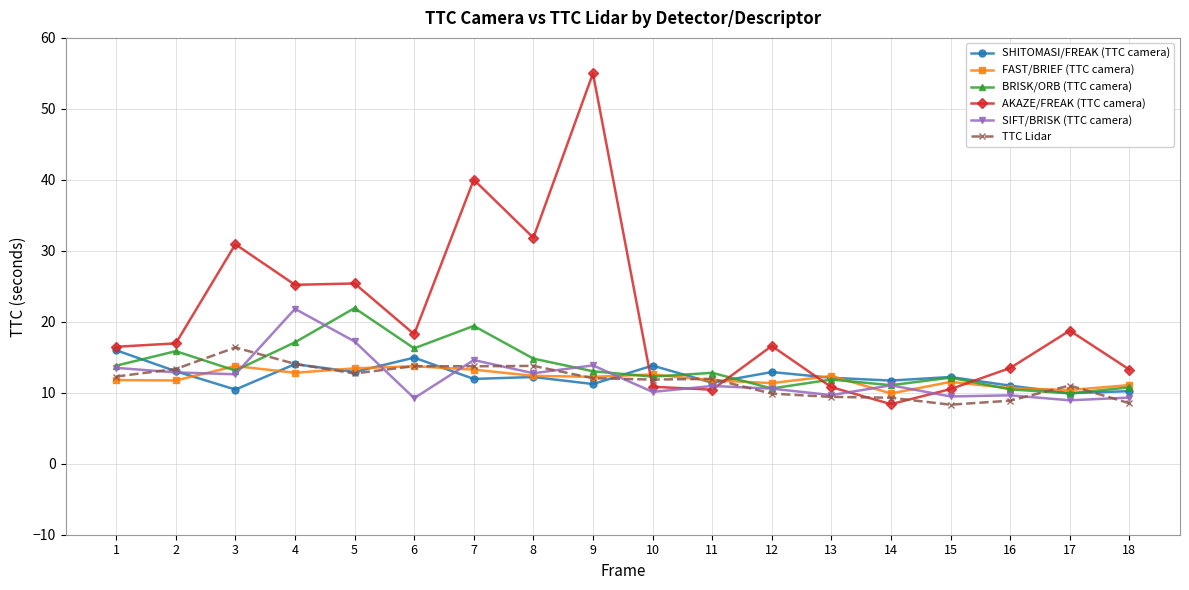

What is the value of the TTC Lidar point at the 4th from the left?

14.1